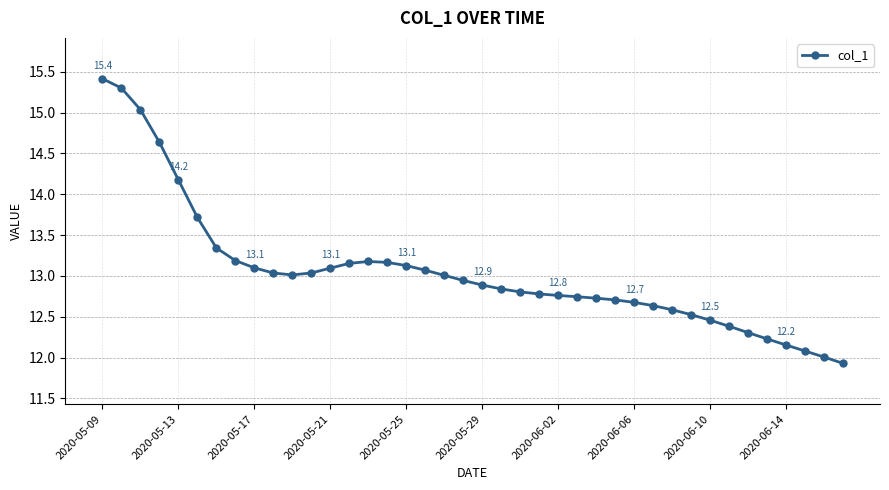

What is the greatest value displayed?

15.4